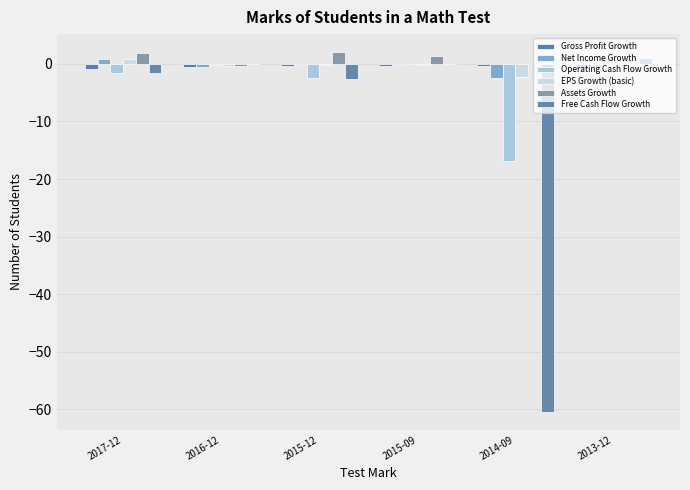

What is the label of the 2nd bar from the left?

2016-12